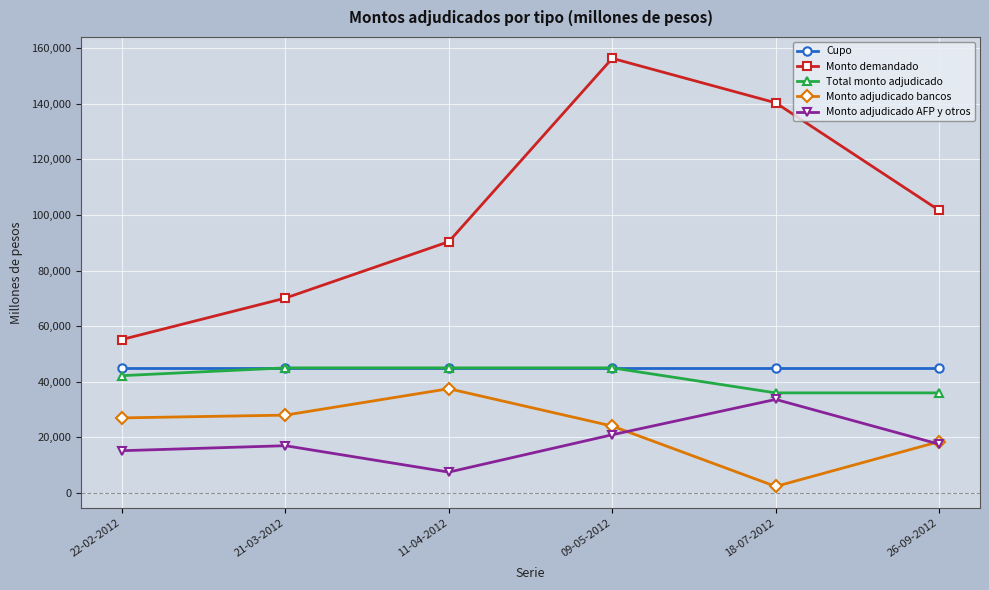

What is the label of the 3rd point from the left?

11-04-2012